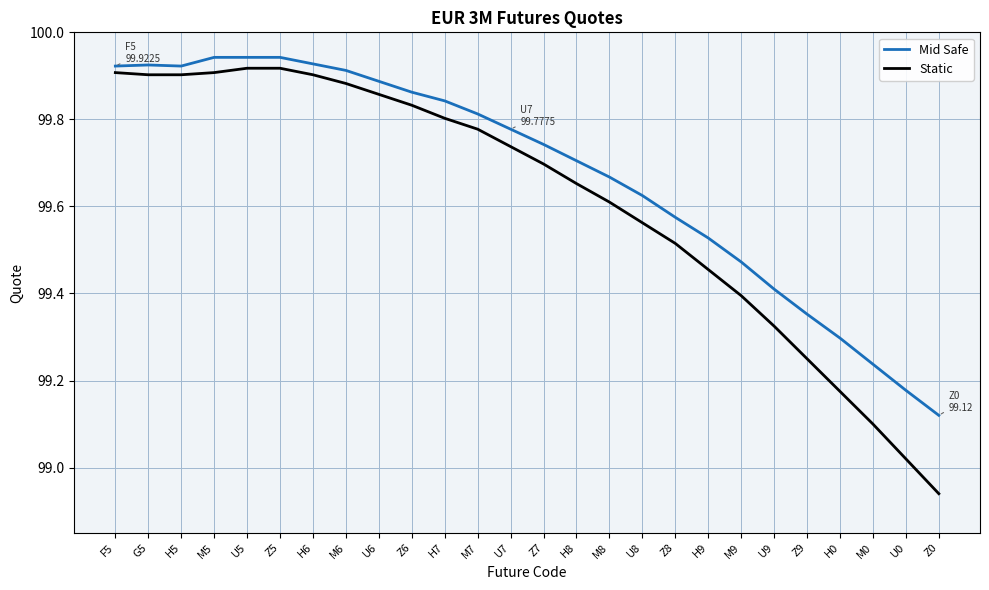

The value of Static at M9 is 159.0. True or false?

False